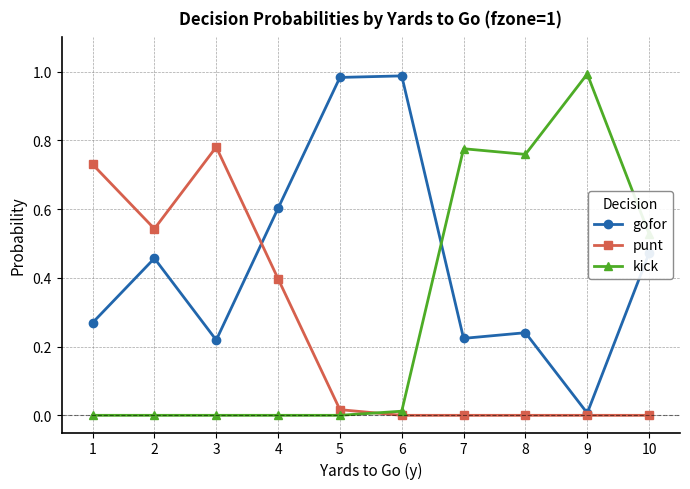

True or false: kick and punt cross at least once.

True